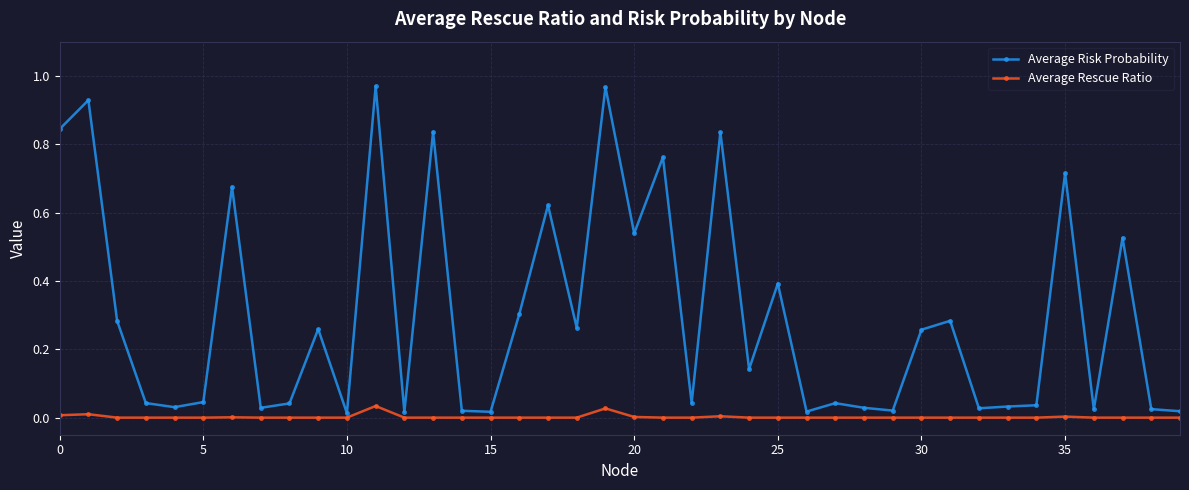

List the series in order of their peak value, highest first.

Average Risk Probability, Average Rescue Ratio